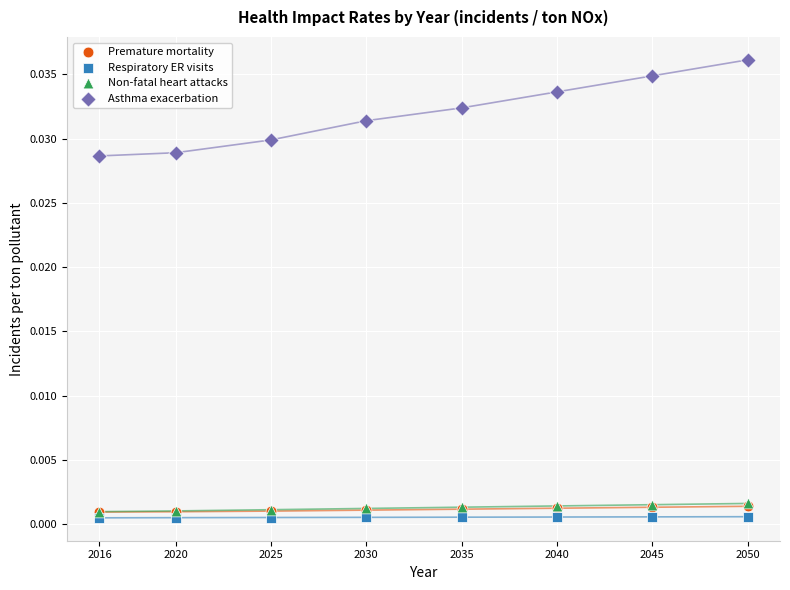

Which series has the widest spread of Y values?

Asthma exacerbation